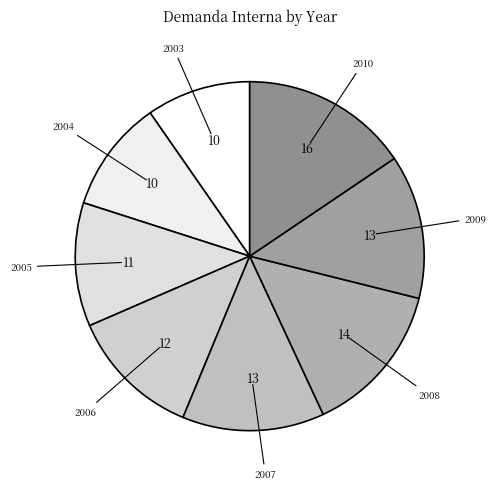

How many segments does this pie chart have?

8